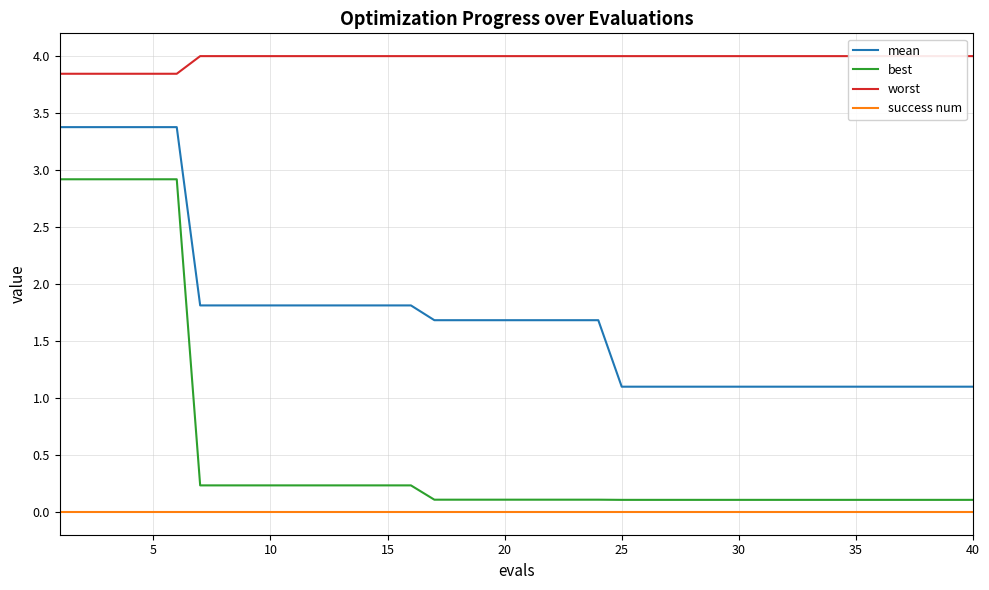

What is the highest value of the best series?

2.9